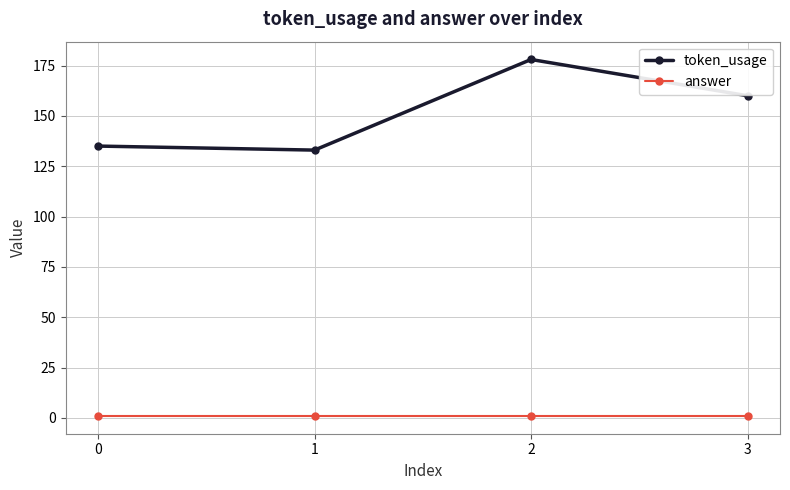

The value of token_usage at 1 is 202. True or false?

False